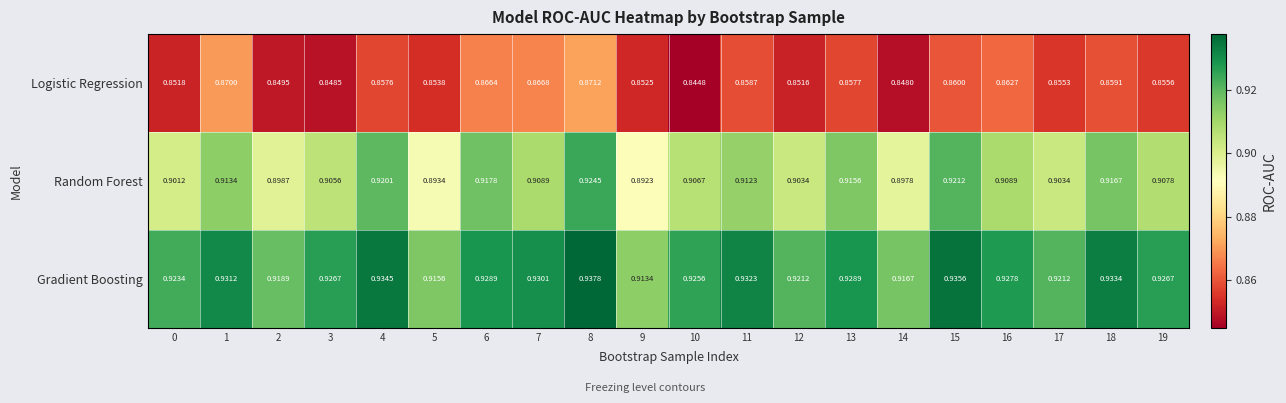

Which series has the widest spread of values?

Random Forest